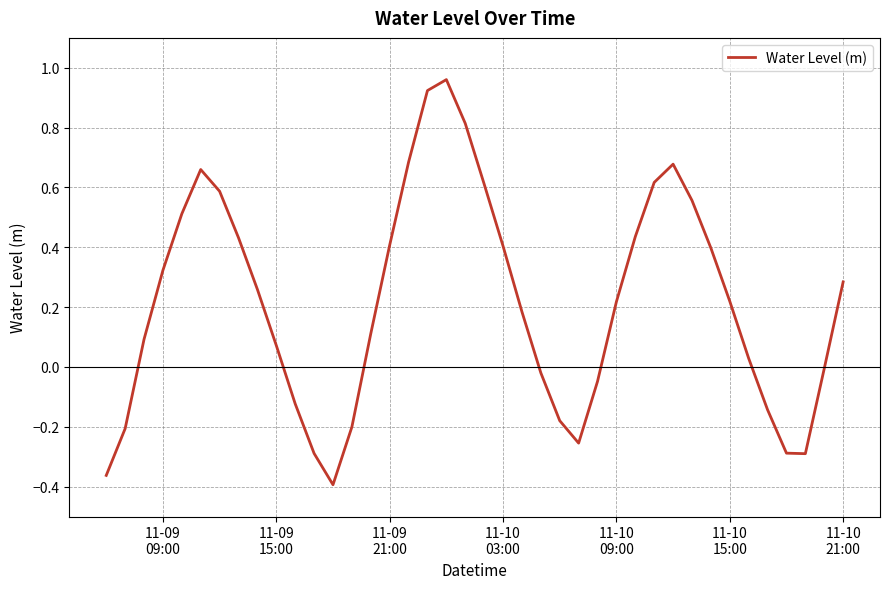

How many lines are shown in the chart?

1